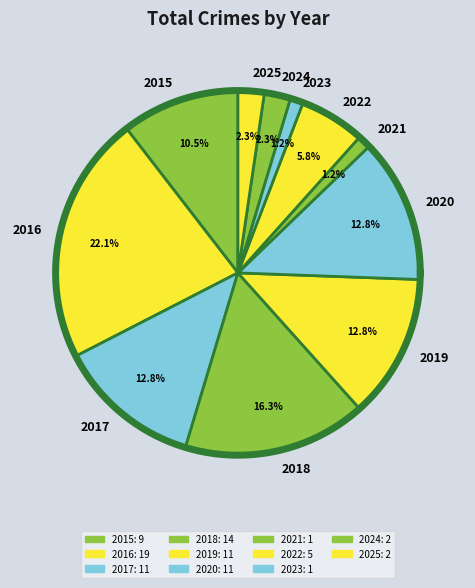

Is the sum of 2024 and 2022 greater than half?

No